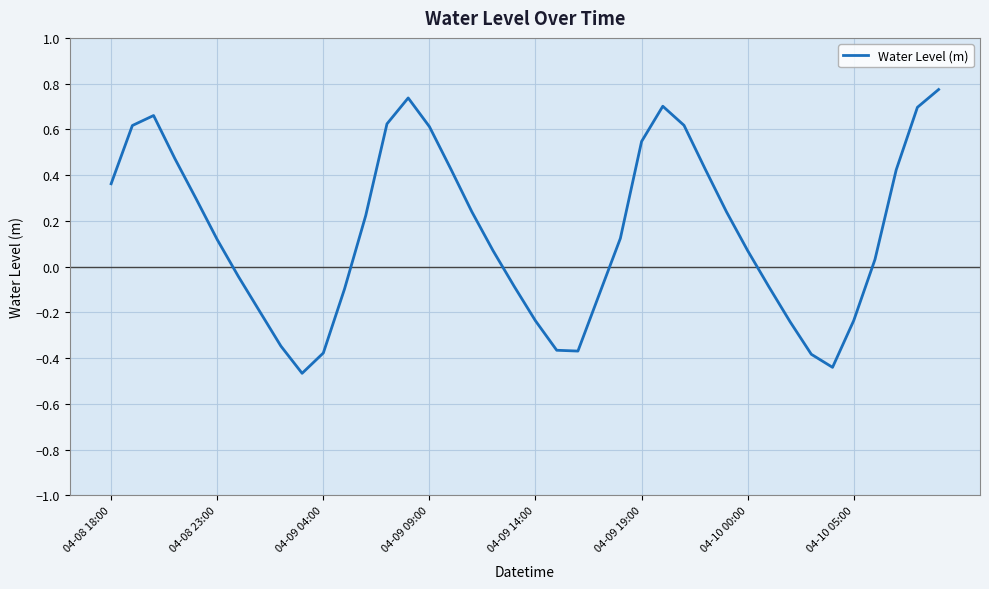

What is the difference between the maximum and minimum values?

1.2